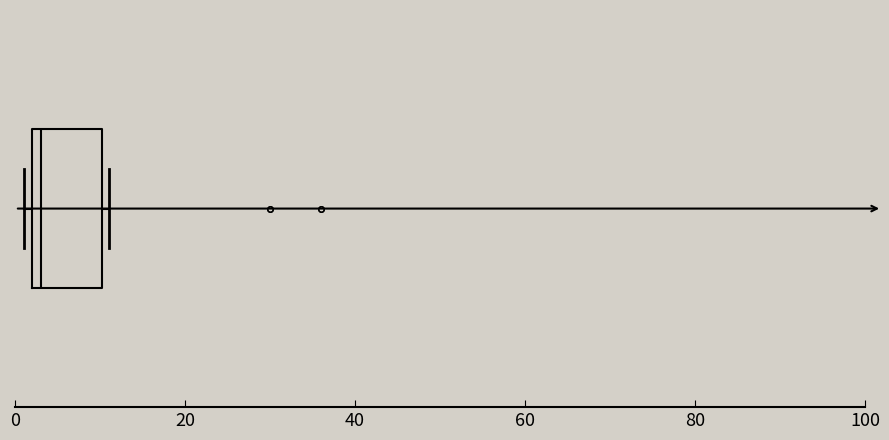

Transcribe this box plot: give where the median line is, the range the box spans, and where the two whiskers end, as read against the x-axis. The values are not printed on the chart, so give them approximately, as read against the axis.

median 4, box 2 to 10, whiskers 2 (just left of the box's left edge) to 12